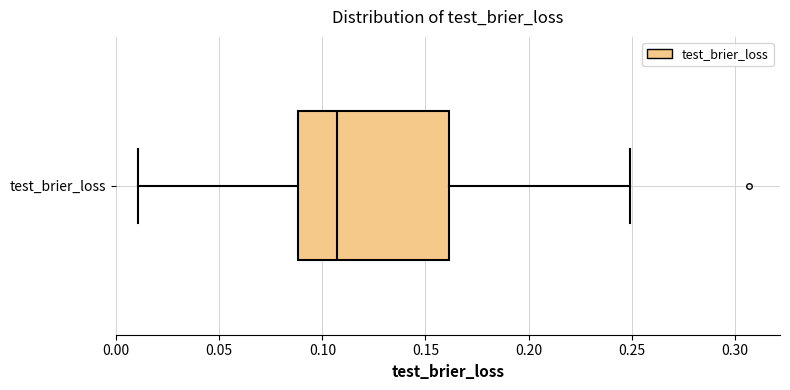

Transcribe this box plot: give where the median line is, the range the box spans, and where the two whiskers end, as read against the x-axis. The values are not printed on the chart, so give them approximately, as read against the axis.

median 0.105, box 0.090 to 0.160, whiskers 0.010 to 0.250